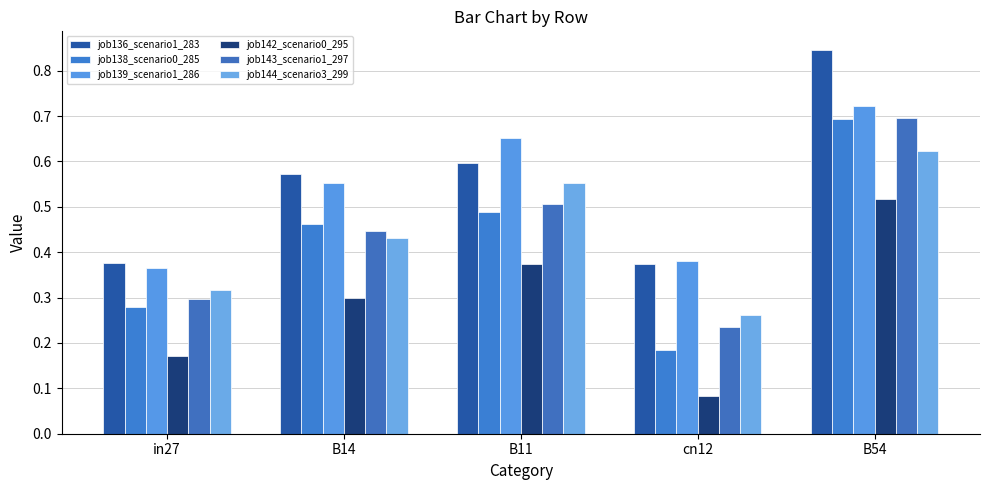

What is the spread (max minus min) of values at B14?

0.3